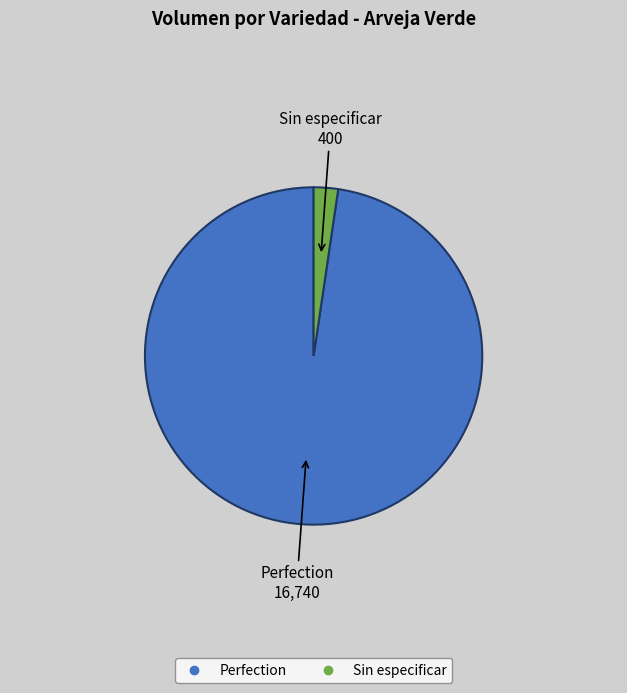

How many segments does this pie chart have?

2